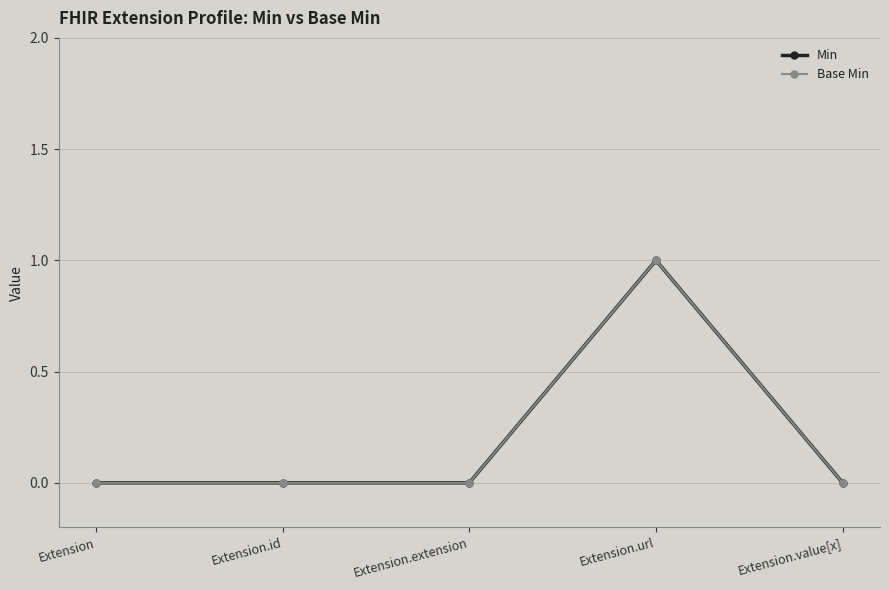

At which category is the sum across all series the highest?

Extension.url